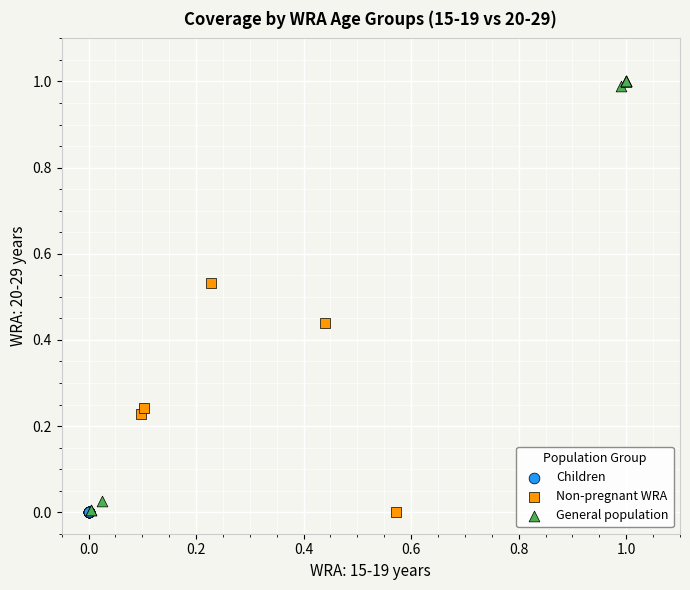

Which series reaches the maximum Y coordinate?

General population